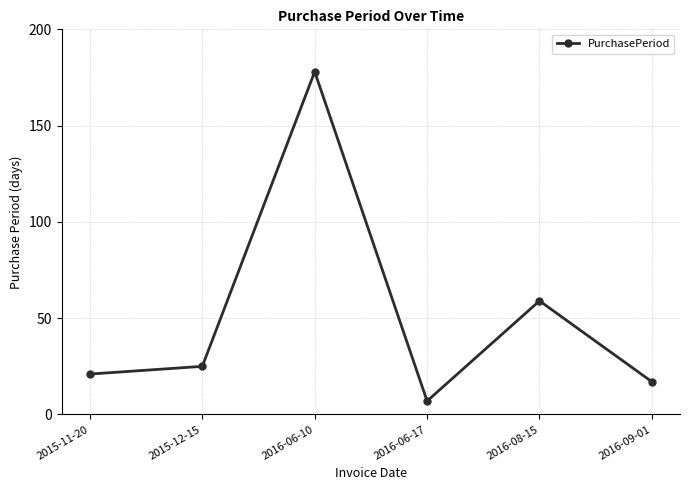

What is the difference between the values at 2016-09-01 and 2016-08-15?

42